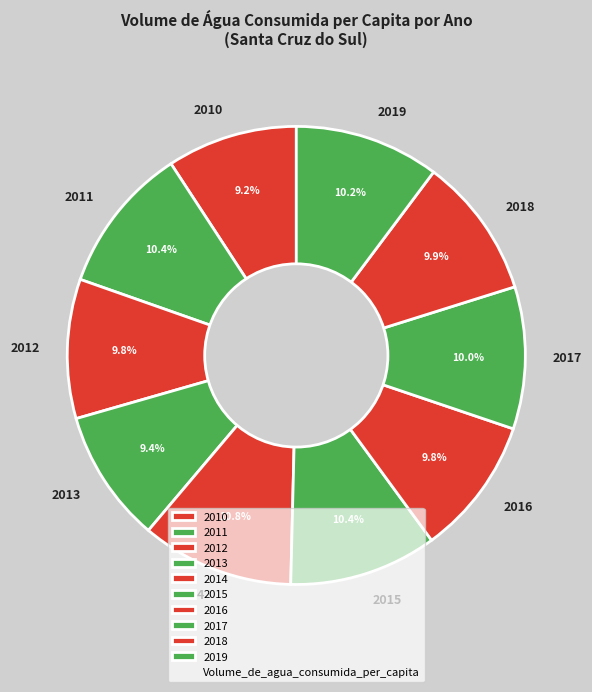

Is 2014 the majority of the pie?

No